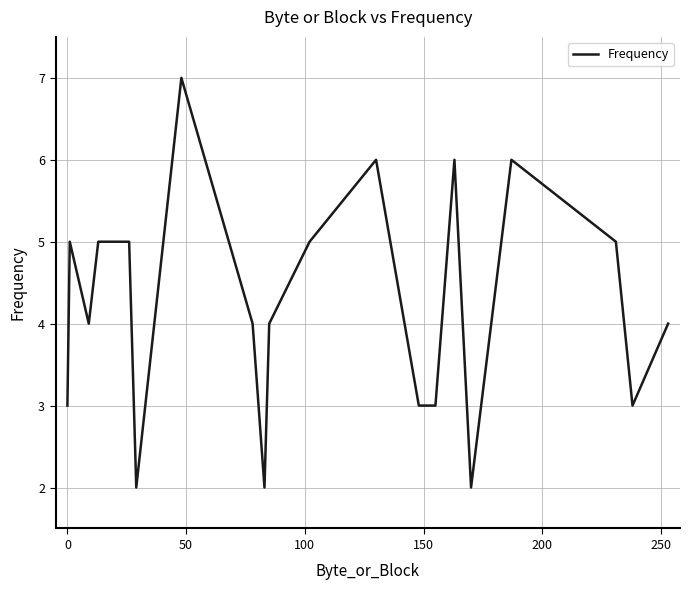

What is the greatest value displayed?

7